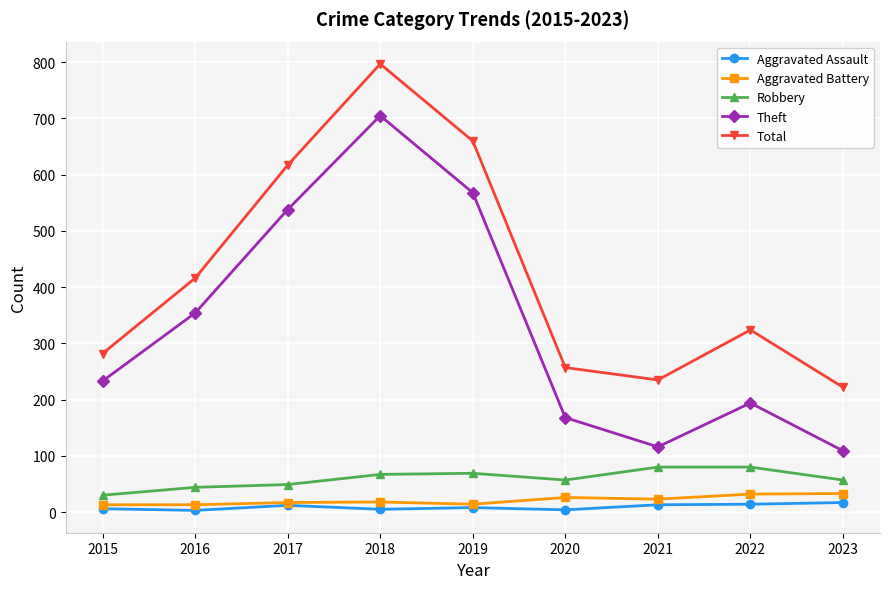

Which series has the largest range (max minus min)?

Theft